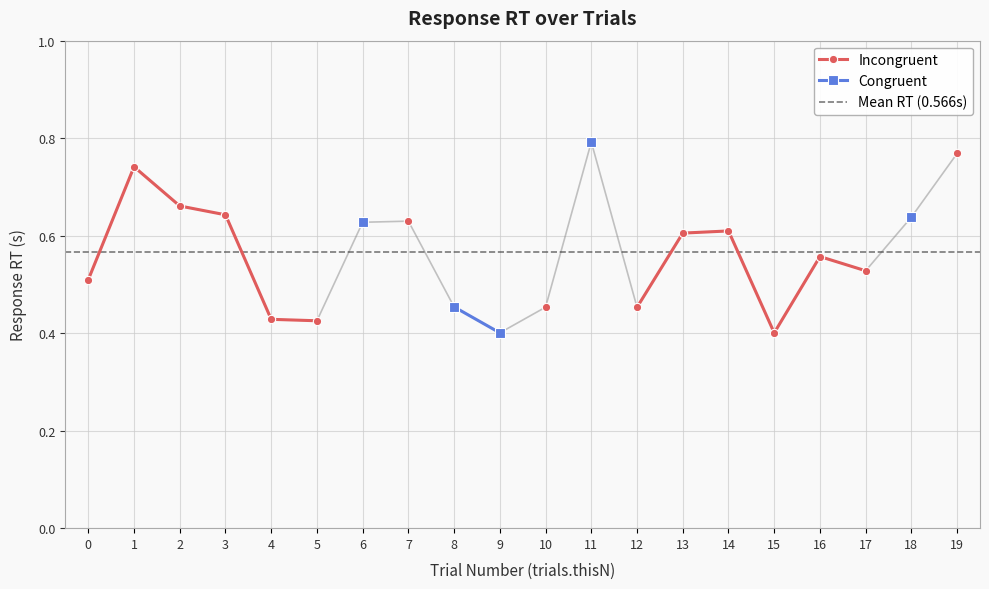

Reading left to right, extract all data points from this chart.

0=0.5	1=0.7	2=0.7	3=0.6	4=0.4	5=0.4	6=0.6	7=0.6	8=0.5	9=0.4	10=0.5	11=0.8	12=0.5	13=0.6	14=0.6	15=0.4	16=0.6	17=0.5	18=0.6	19=0.8